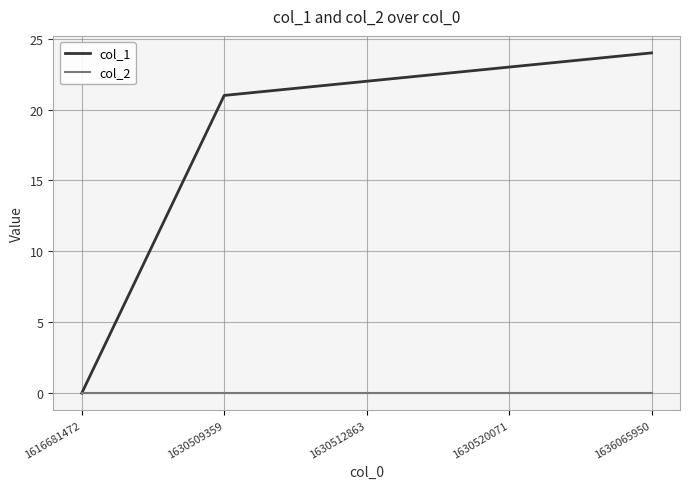

Count the number of categories in the chart.

5